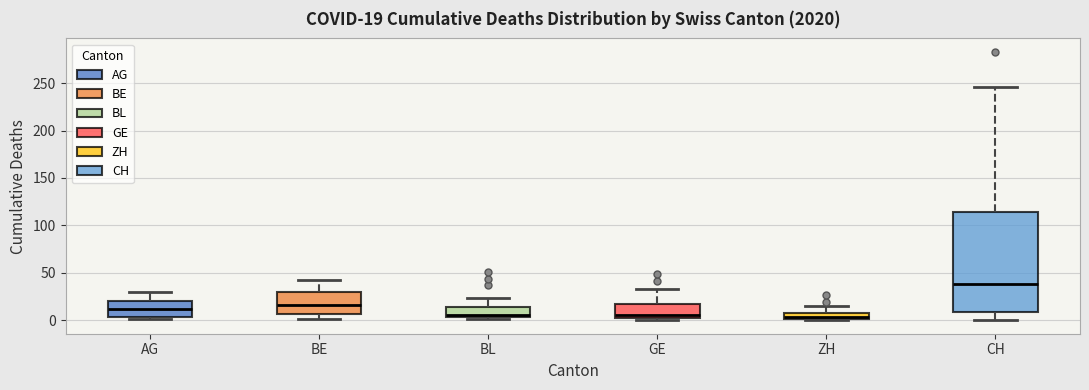

Which box has the highest median line?

CH